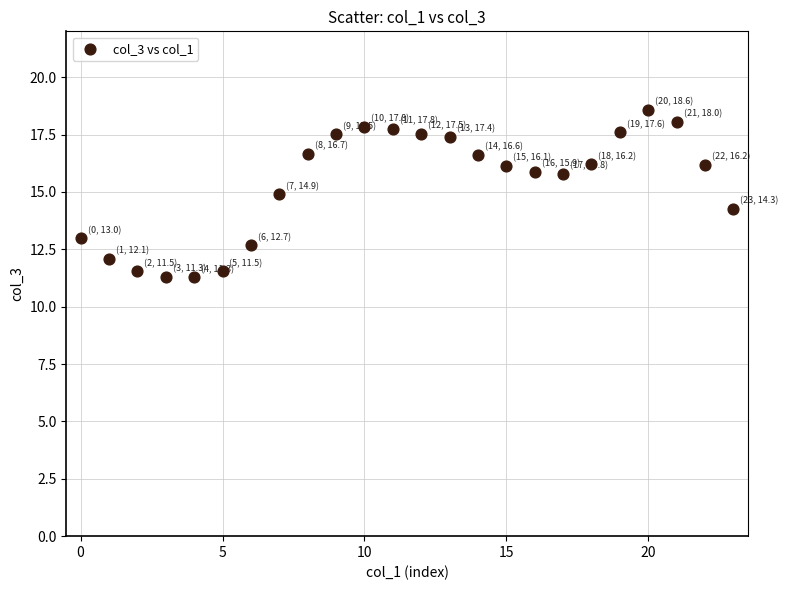

What Y value in the scatter plot is closest to 14?

14.3